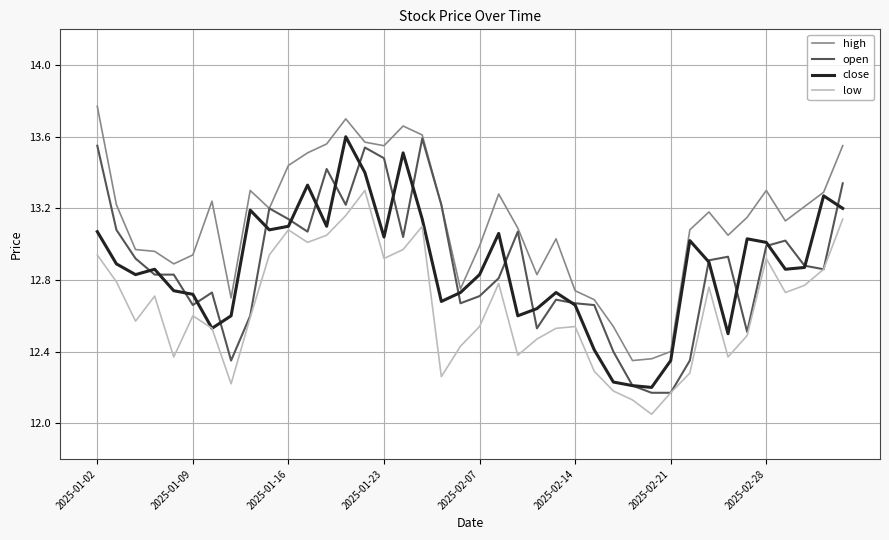

Which series has the largest total across all categories?

high